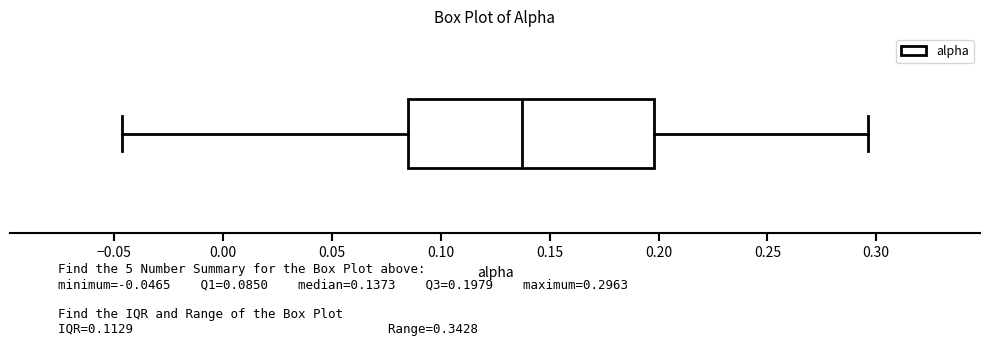

Read this box plot against the x-axis: the position of the median line, the range covered by the box, and the ends of both whiskers. The values are not printed on the chart, so give them approximately, as read against the axis.

median 0.135, box 0.085 to 0.200, whiskers -0.045 to 0.295